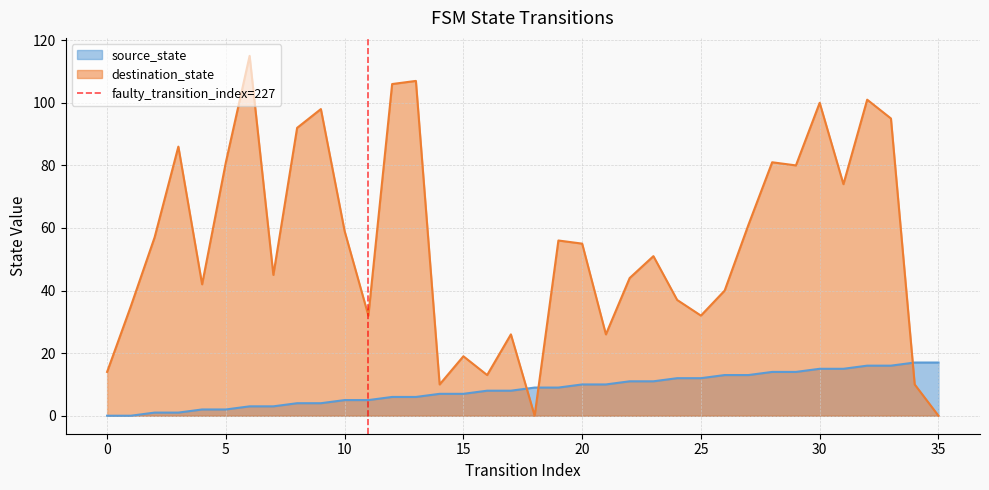

How many times do source_state and destination_state cross each other?

3